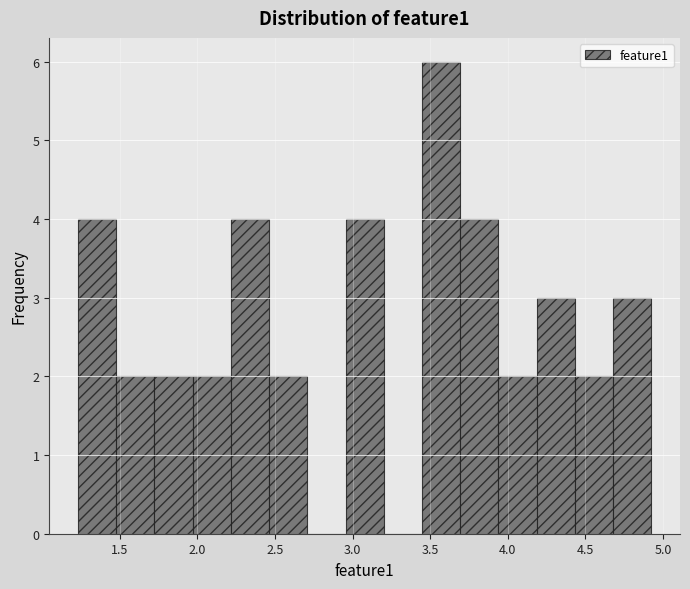

Which range on the x-axis has the tallest bar?

3.45 to 3.70